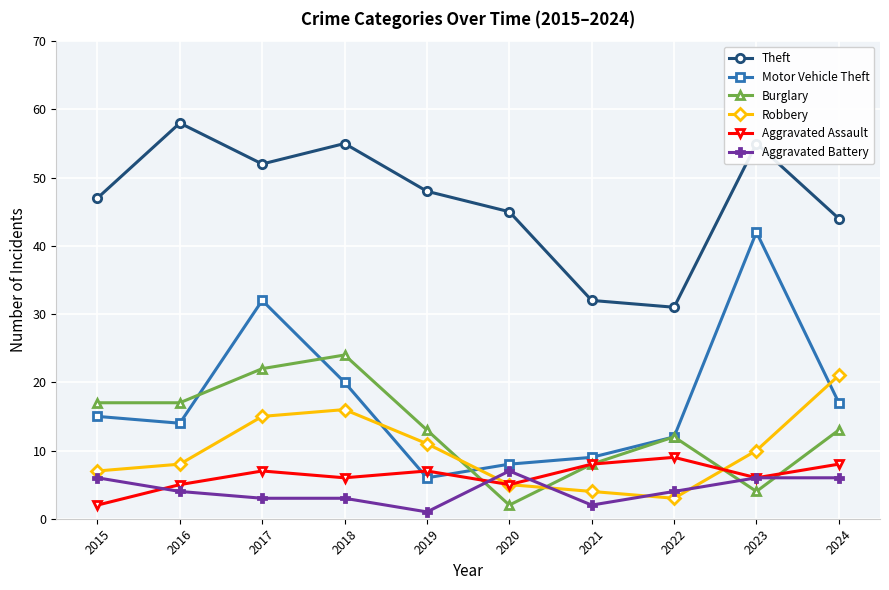

Reading left to right, list all the values displayed in this chart.

Theft: 47	58	52	55	48	45	32	31	55	44
Motor Vehicle Theft: 15	14	32	20	6	8	9	12	42	17
Burglary: 17	17	22	24	13	2	8	12	4	13
Robbery: 7	8	15	16	11	5	4	3	10	21
Aggravated Assault: 2	5	7	6	7	5	8	9	6	8
Aggravated Battery: 6	4	3	3	1	7	2	4	6	6